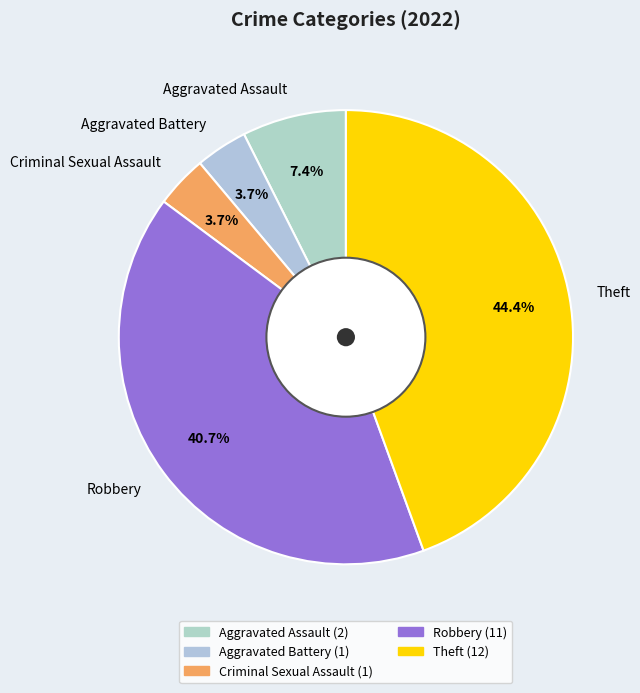

Which slice is the largest?

Theft